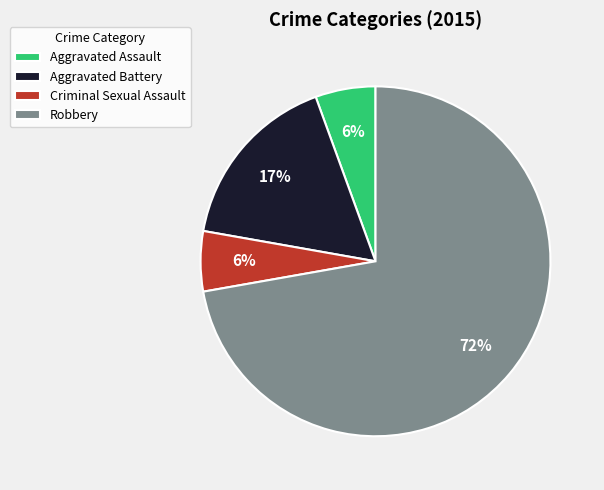

What percentage is the Aggravated Battery slice, to the nearest percent?

17%